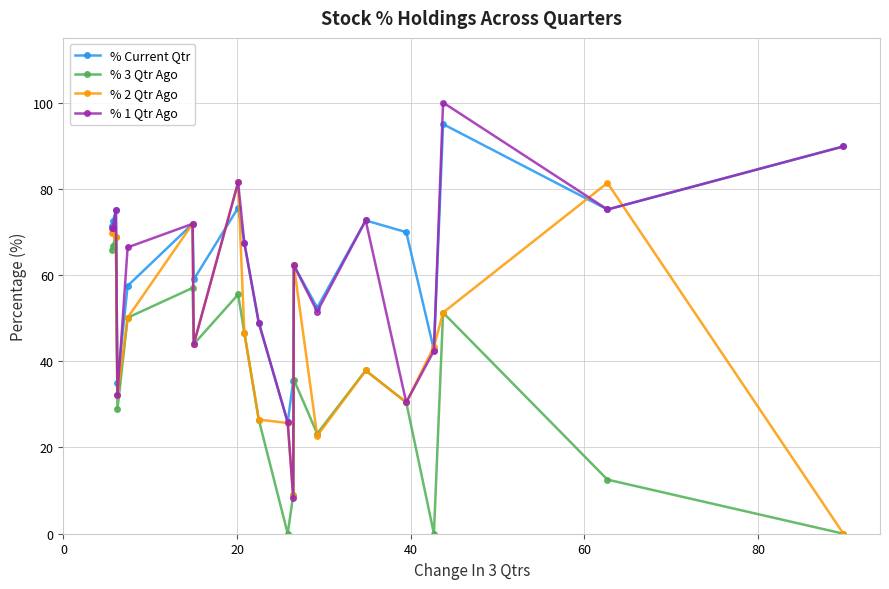

Which series has the largest range (max minus min)?

% 1 Qtr Ago